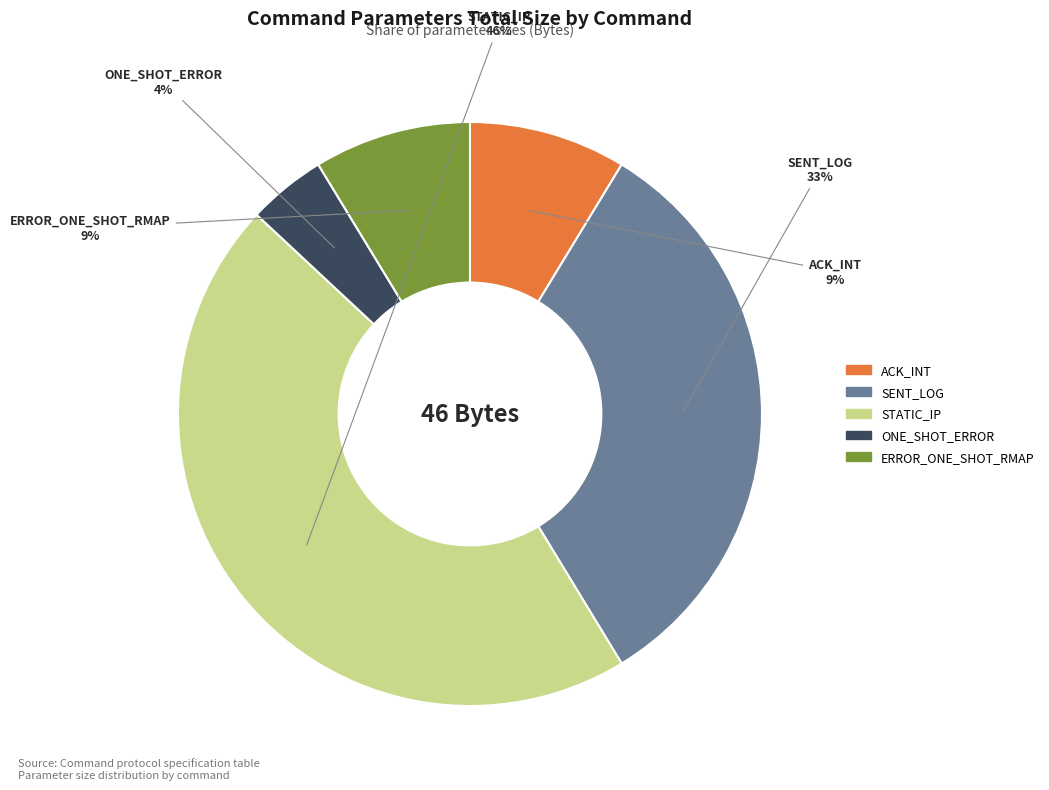

To the nearest percent, what portion does ERROR_ONE_SHOT_RMAP represent?

9%